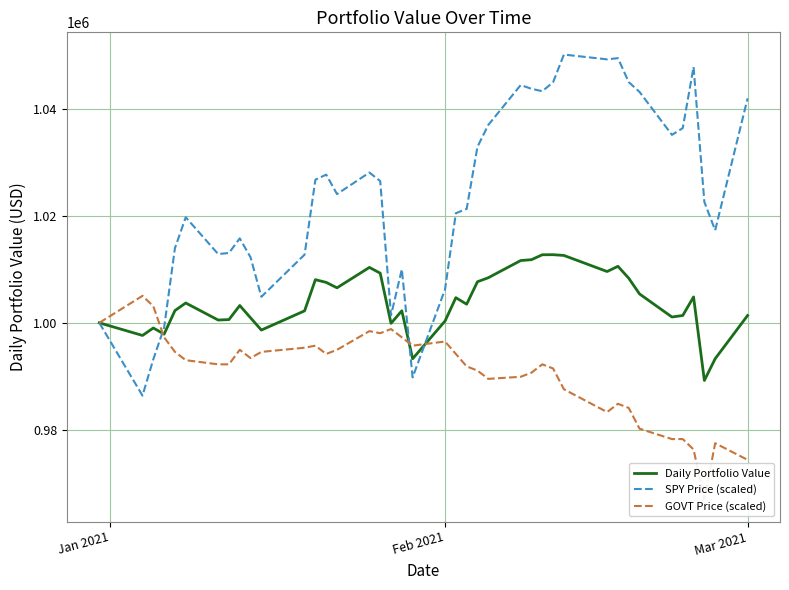

In GOVT Price (scaled), how many points are higher than both neighbors (excluding endpoints)?

9